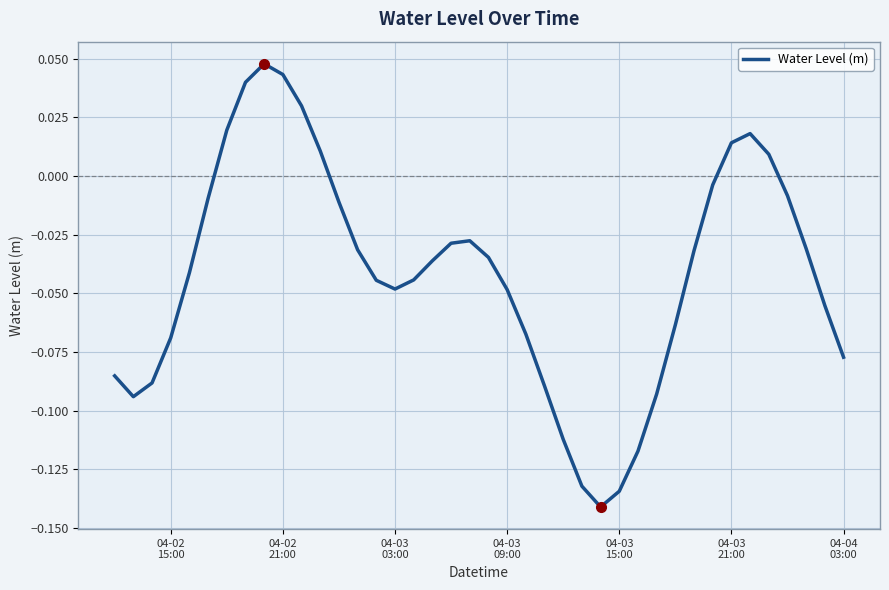

Reading right to left, transcribe all the data shown in this chart.

-0.1	-0.1	-0.0	-0.0	0.0	0.0	0.0	-0.0	-0.0	-0.1	-0.1	-0.1	-0.1	-0.1	-0.1	-0.1	-0.1	-0.1	-0.0	-0.0	-0.0	-0.0	-0.0	-0.0	-0.0	-0.0	-0.0	-0.0	0.0	0.0	0.0	0.0	0.0	0.0	-0.0	-0.0	-0.1	-0.1	-0.1	-0.1